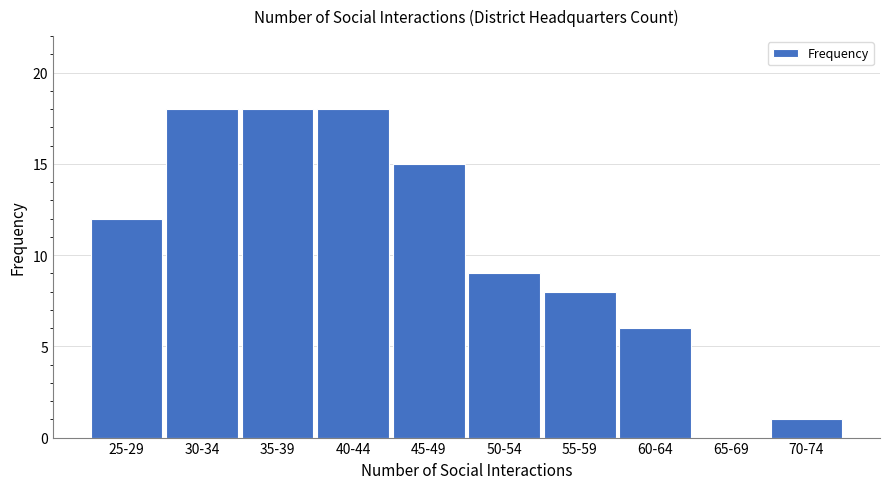

Reading left to right, extract all data points from this chart.

25-29=12	30-34=18	35-39=18	40-44=18	45-49=15	50-54=9	55-59=8	60-64=6	65-69=0	70-74=1